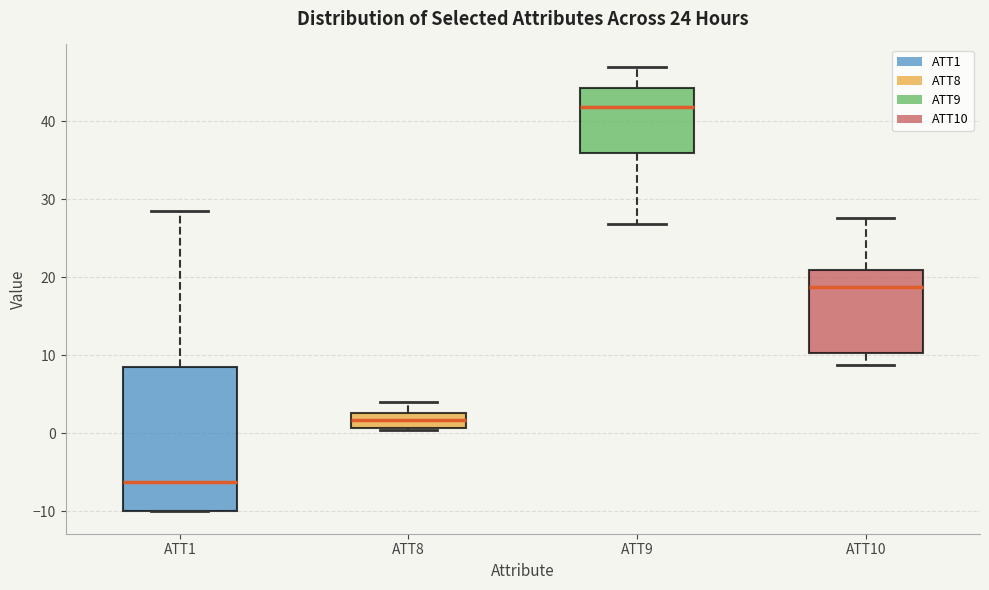

Reading left to right, read every box against the y-axis: the position of its median line, the range the box covers, and the ends of its whiskers. The values are not printed on the chart, so give them approximately, as read against the axis.

ATT1: median -6, box -10 to 9, whiskers -10 to 29
ATT8: median 2, box 1 to 3, whiskers 0 to 4
ATT9: median 42, box 36 to 44, whiskers 27 to 47
ATT10: median 19, box 10 to 21, whiskers 9 to 28